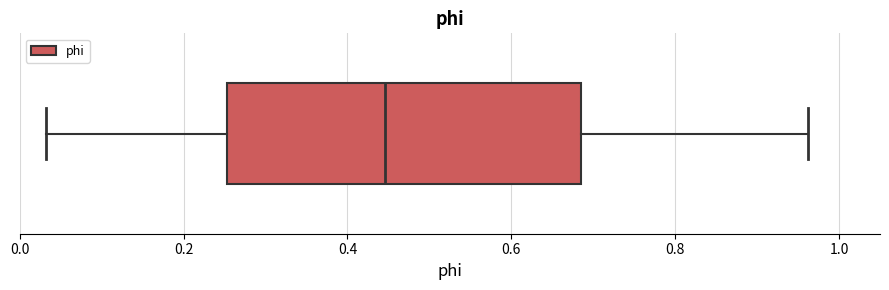

Transcribe this box plot: give where the median line is, the range the box spans, and where the two whiskers end, as read against the x-axis. The values are not printed on the chart, so give them approximately, as read against the axis.

median 0.44, box 0.26 to 0.68, whiskers 0.04 to 0.96